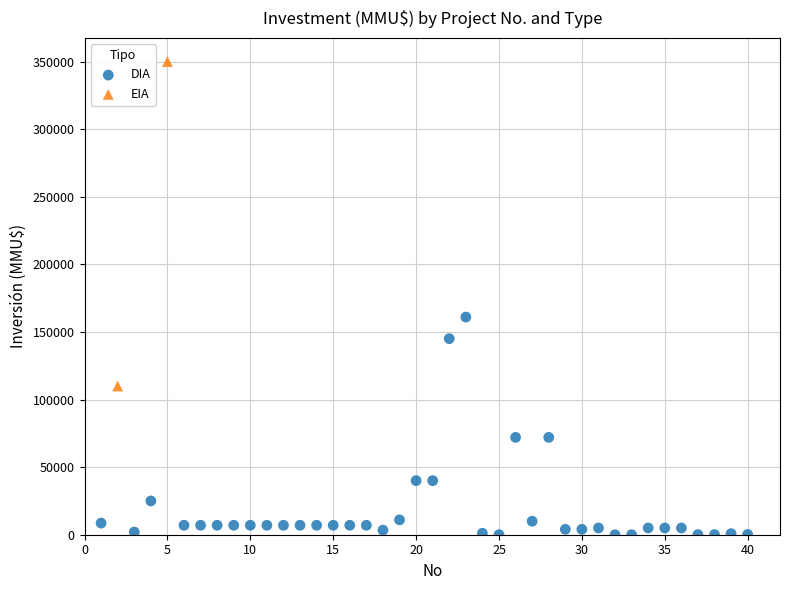

What are all the series names shown in the legend?

DIA, EIA